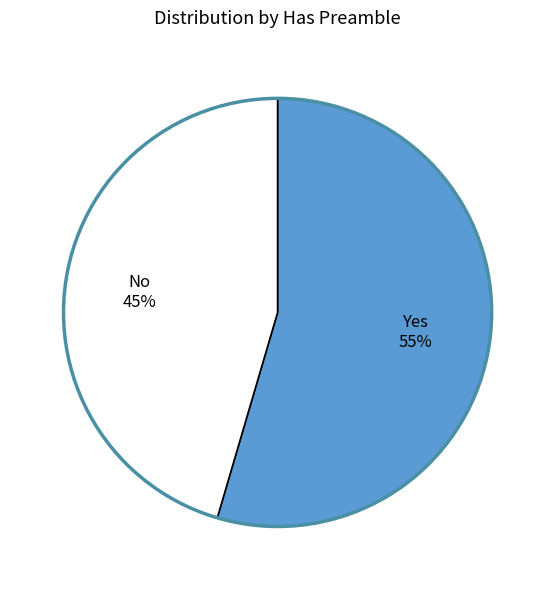

Does any single category account for the majority?

Yes